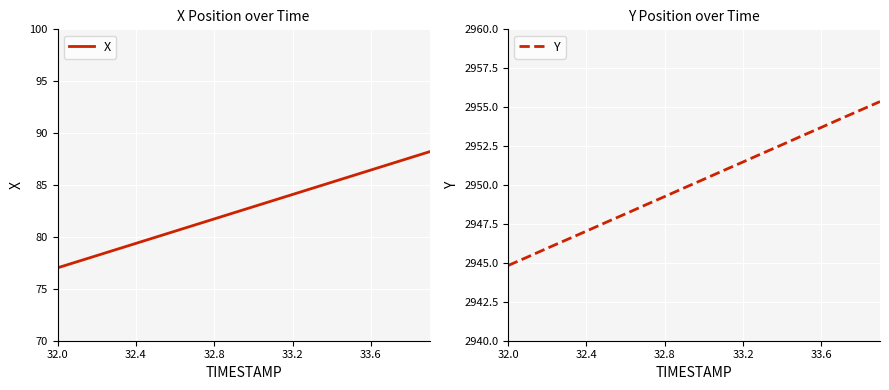

What is the sum of all Y values?

59001.9